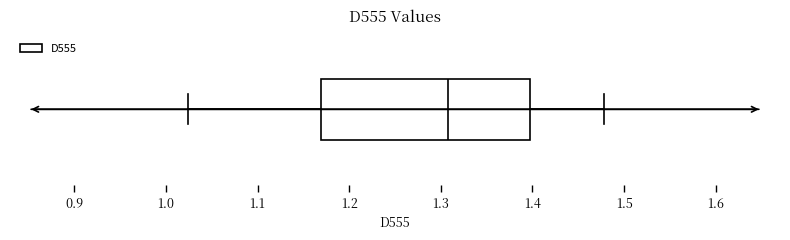

Transcribe this box plot: give where the median line is, the range the box spans, and where the two whiskers end, as read against the x-axis. The values are not printed on the chart, so give them approximately, as read against the axis.

median 1.31, box 1.17 to 1.40, whiskers 1.02 to 1.48